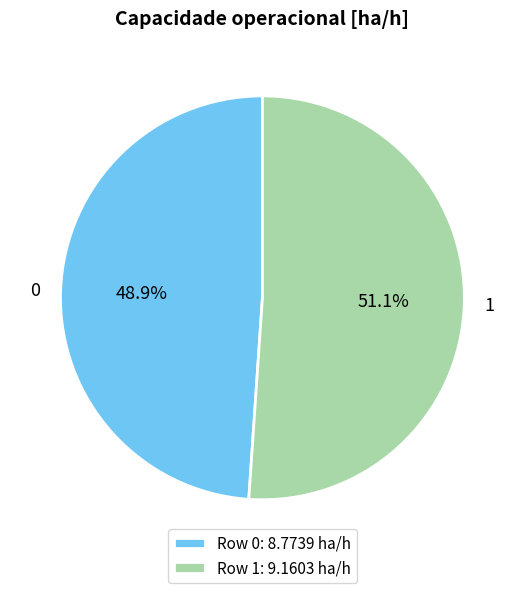

To the nearest percent, what is the difference between the largest and smallest slice percentages?

2%